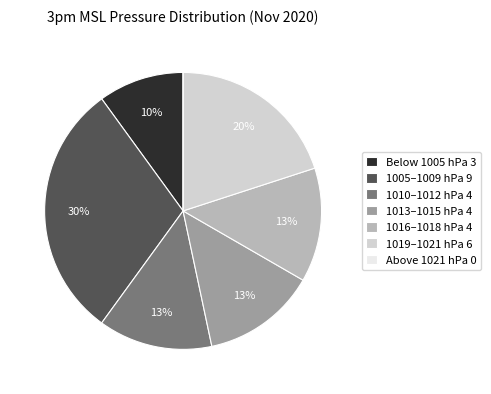

Is there any slice that represents more than half of the pie?

No